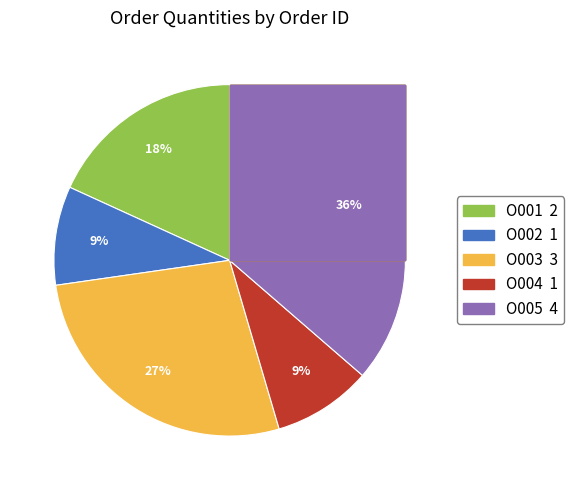

Rank the categories by value from highest to lowest.

O005, O003, O001, O002, O004